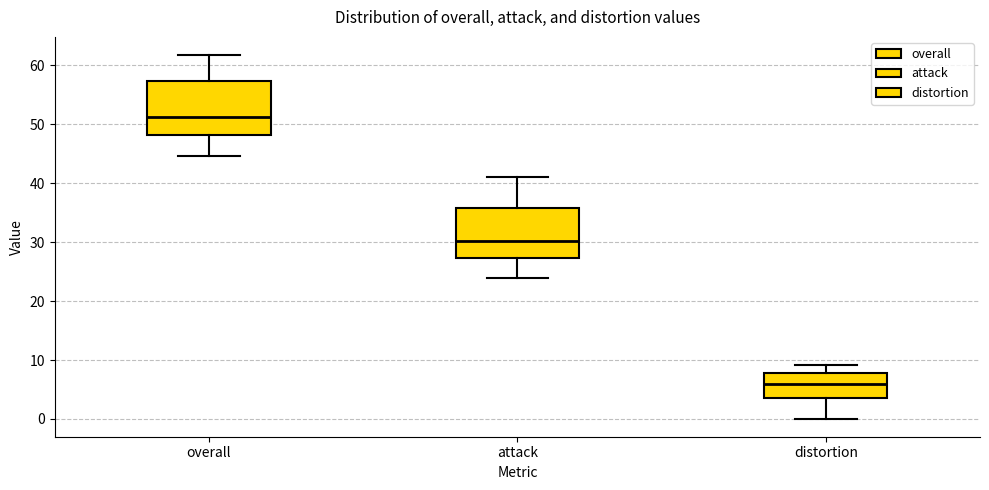

Reading left to right, read every box against the y-axis: the position of its median line, the range the box covers, and the ends of its whiskers. The values are not printed on the chart, so give them approximately, as read against the axis.

overall: median 51, box 48 to 57, whiskers 45 to 62
attack: median 30, box 27 to 36, whiskers 24 to 41
distortion: median 6, box 4 to 8, whiskers 0 to 9